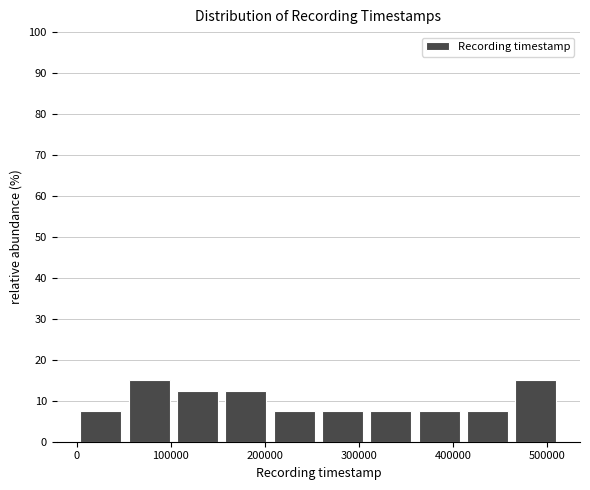

How tall is the bar that spans 360000 to 410000 on the x-axis? Neither the bar edges nor the heights are printed on the chart, so give them approximately, as read against the axes.

8